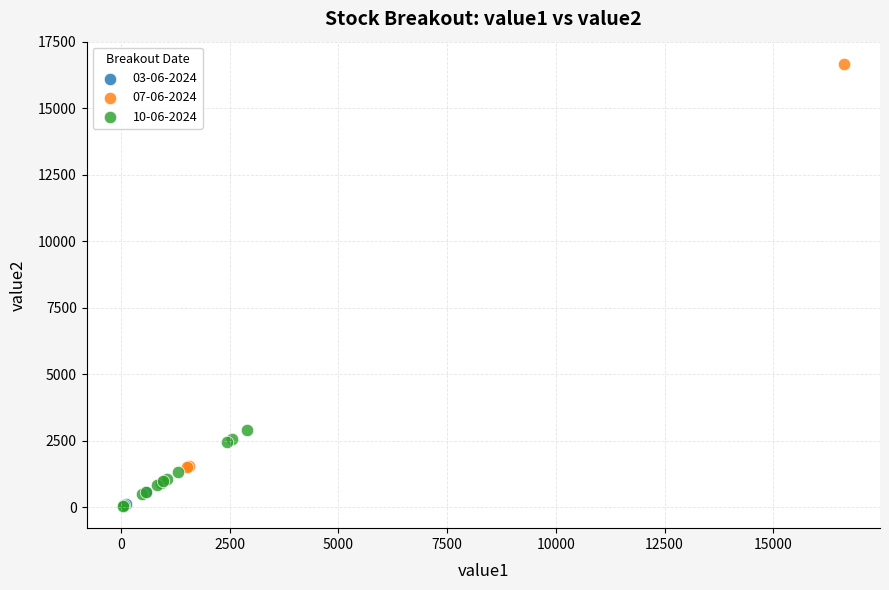

What are all the series names shown in the legend?

03-06-2024, 07-06-2024, 10-06-2024